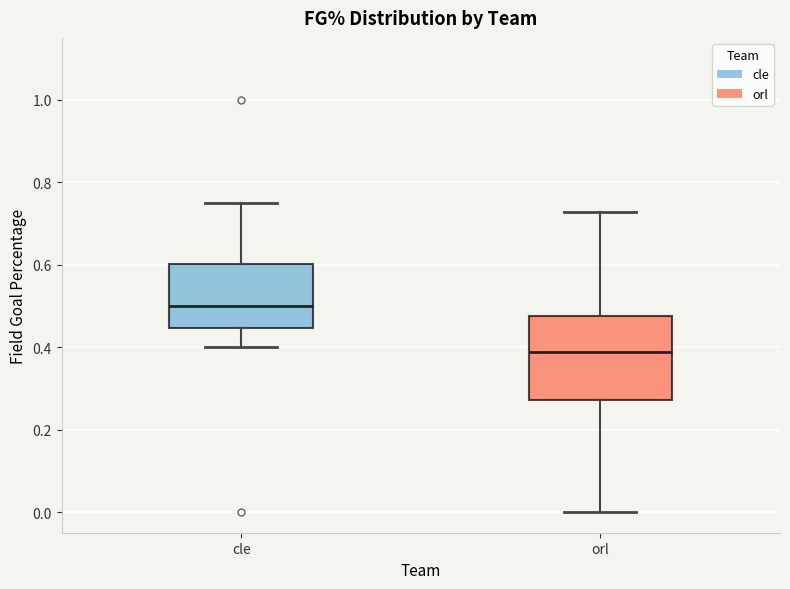

Reading left to right, read every box against the y-axis: the position of its median line, the range the box covers, and the ends of its whiskers. The values are not printed on the chart, so give them approximately, as read against the axis.

cle: median 0.50, box 0.44 to 0.60, whiskers 0.40 to 0.76
orl: median 0.38, box 0.28 to 0.48, whiskers 0.00 to 0.72